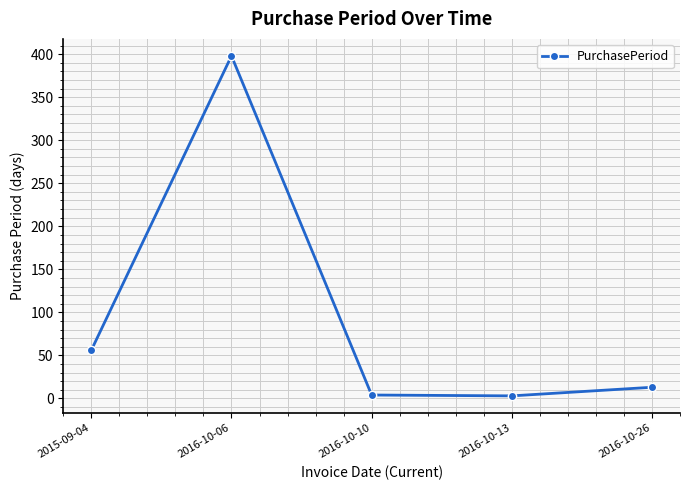

What position from the right is 2016-10-26?

1